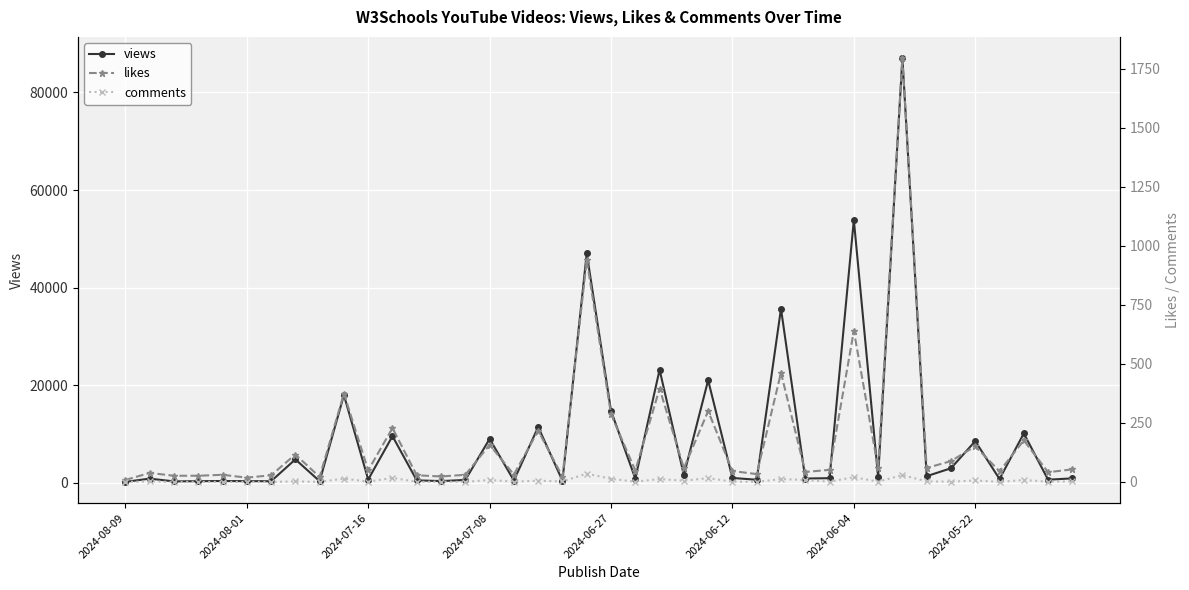

True or false: views has more than 0 points higher than both neighbors.

True